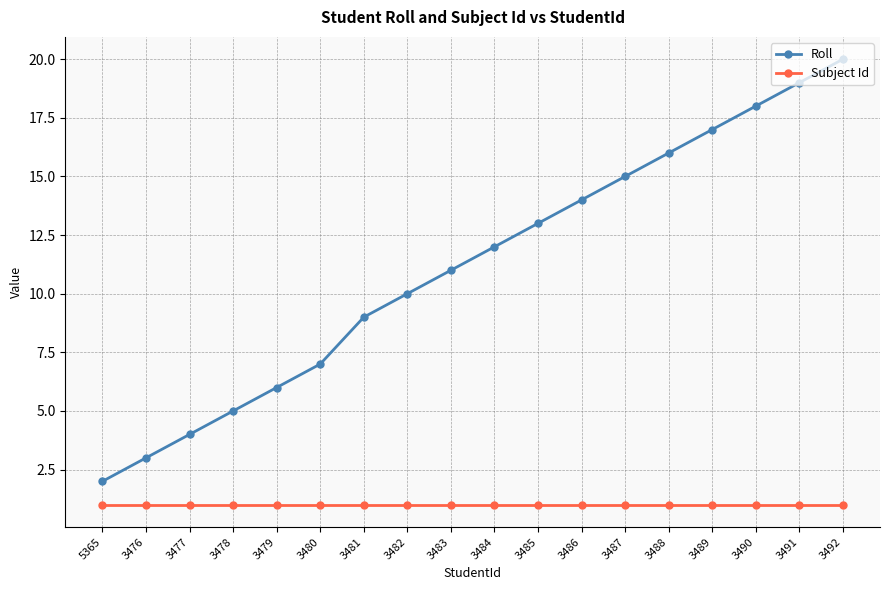

At 3476, list the series in order from largest to smallest.

Roll, Subject Id